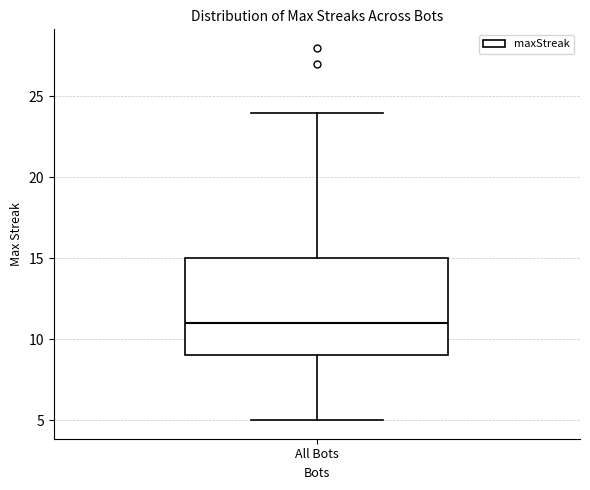

Read this box plot against the y-axis: the position of the median line, the range covered by the box, and the ends of both whiskers. The values are not printed on the chart, so give them approximately, as read against the axis.

median 11, box 9 to 15, whiskers 5 to 24